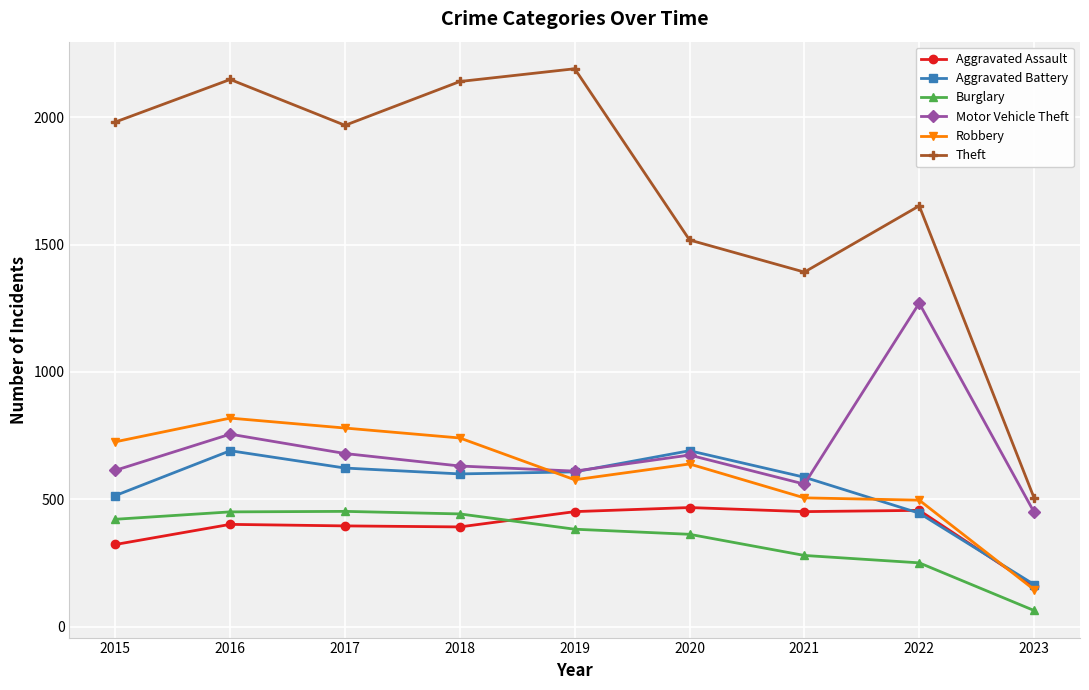

At which category does Theft reach its first local valley?

2017